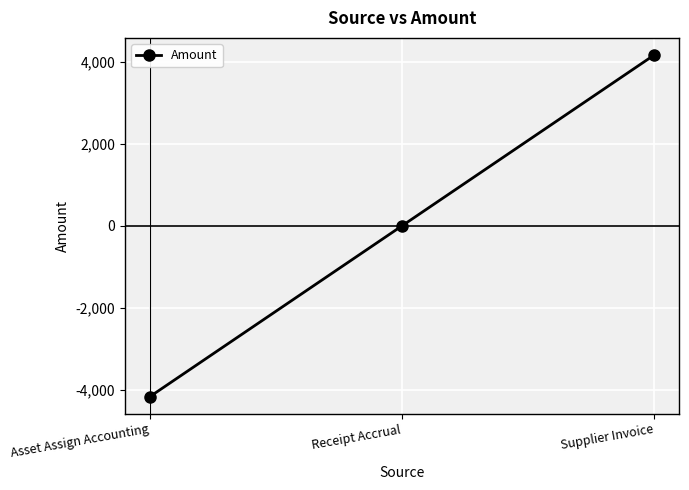

Where is the data nearest to the value 0?

Receipt Accrual